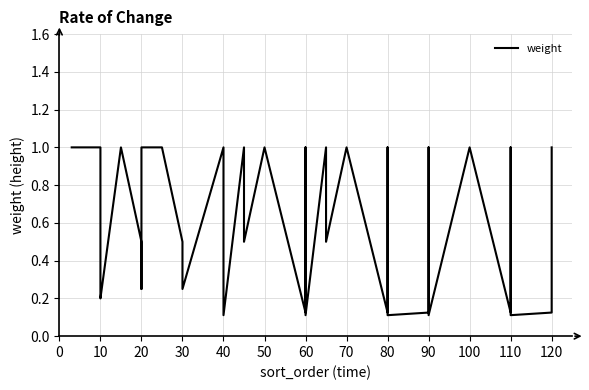

The value at 0 is 0.7. True or false?

False